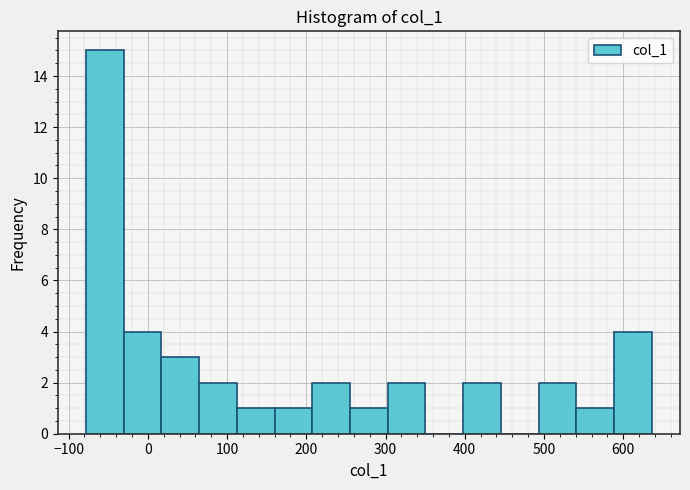

Reading left to right, list every bar in this chart as the range it spans on the x-axis followed by its height. Neither the bar edges nor the heights are printed on the chart, so give them approximately, as read against the axes.

-80 to -30: 15
-30 to 20: 4
20 to 60: 3
60 to 110: 2
110 to 160: 1
160 to 210: 1
210 to 260: 2
260 to 300: 1
300 to 350: 2
350 to 400: 0
400 to 450: 2
450 to 490: 0
490 to 540: 2
540 to 590: 1
590 to 640: 4